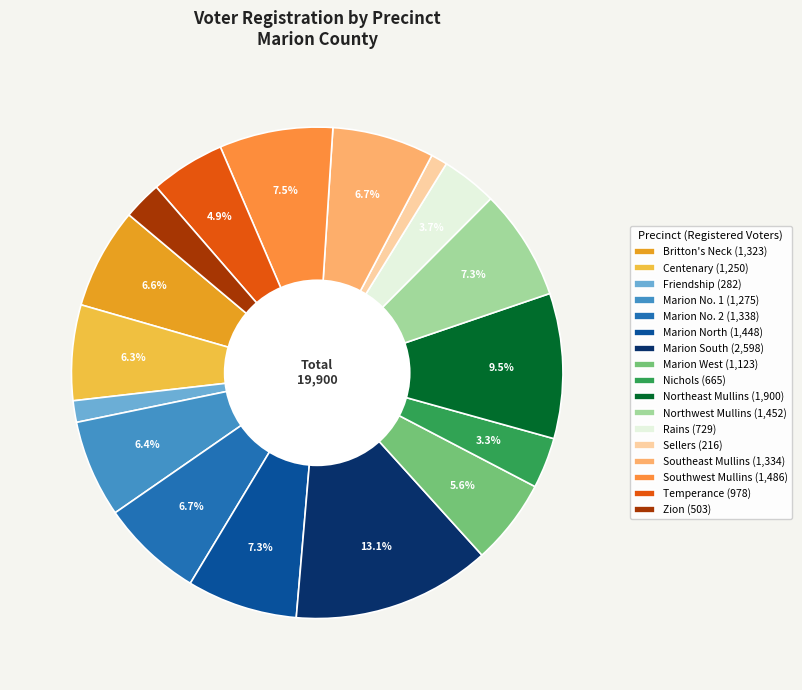

Is Northwest Mullins the majority of the pie?

No